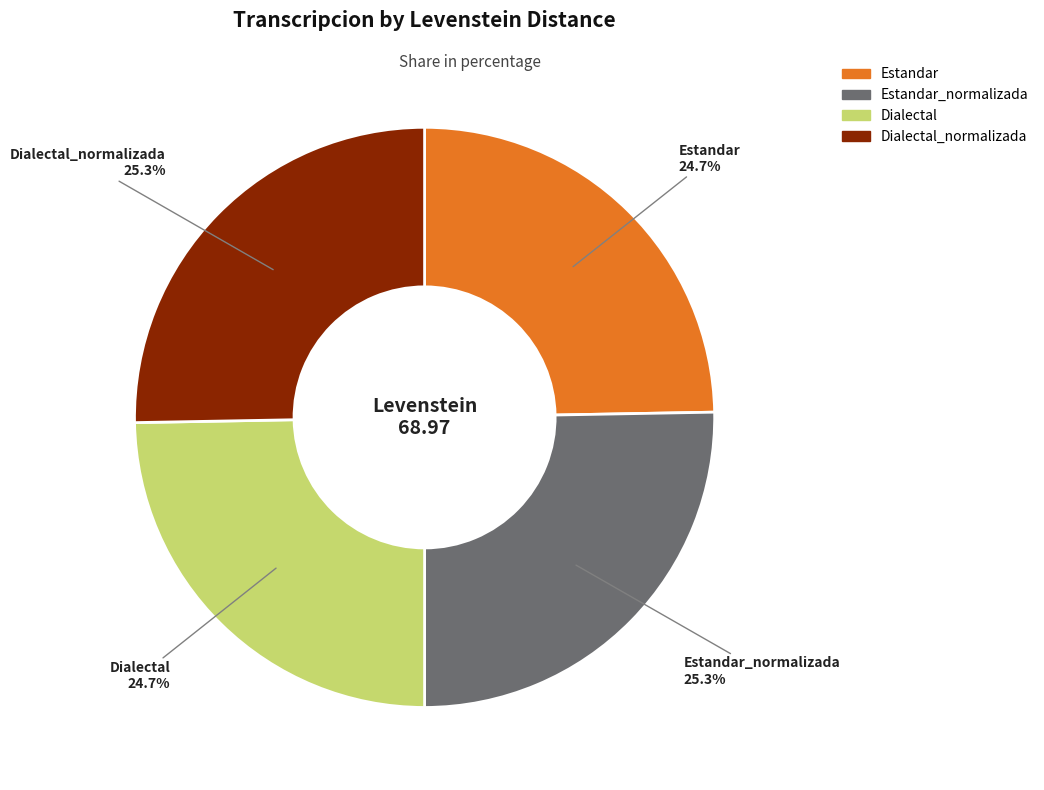

How many slices are in this pie chart?

4